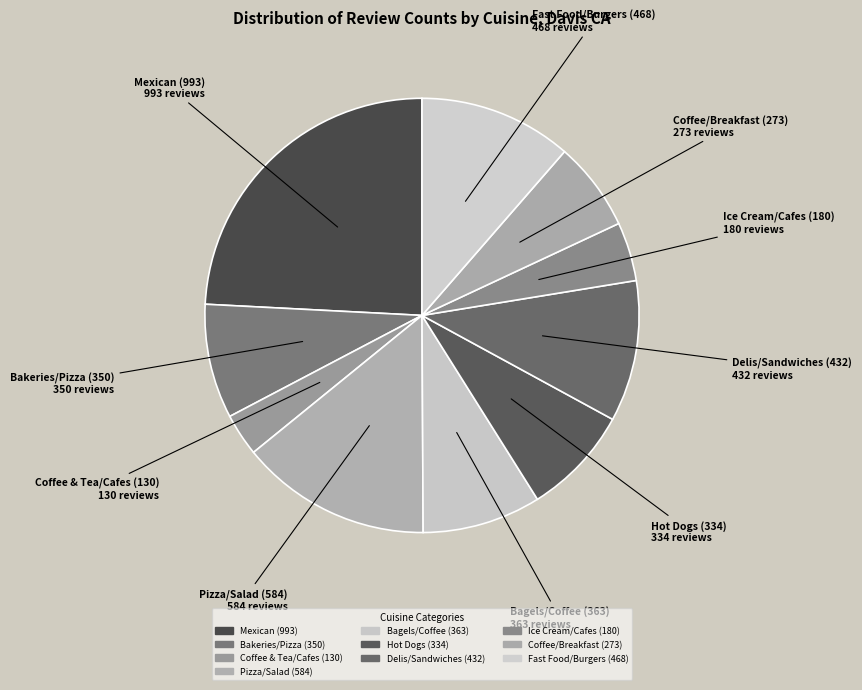

What percentage is the Delis/Sandwiches (432) slice, to the nearest percent?

11%